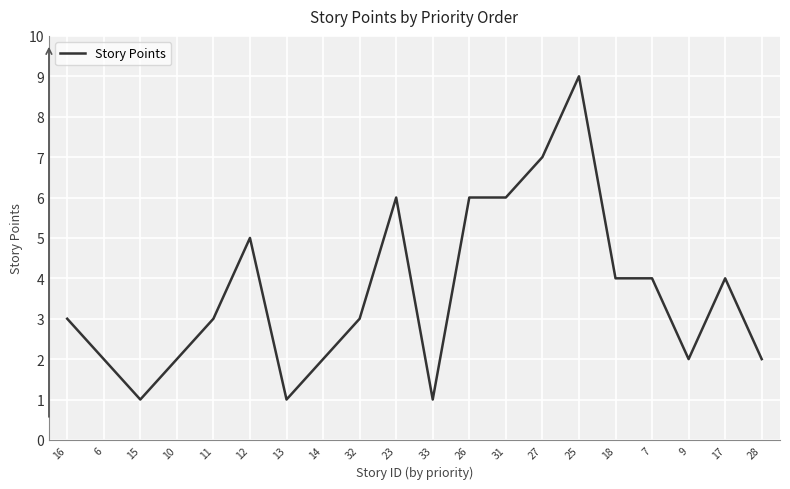

The value at 10 is 0. True or false?

False